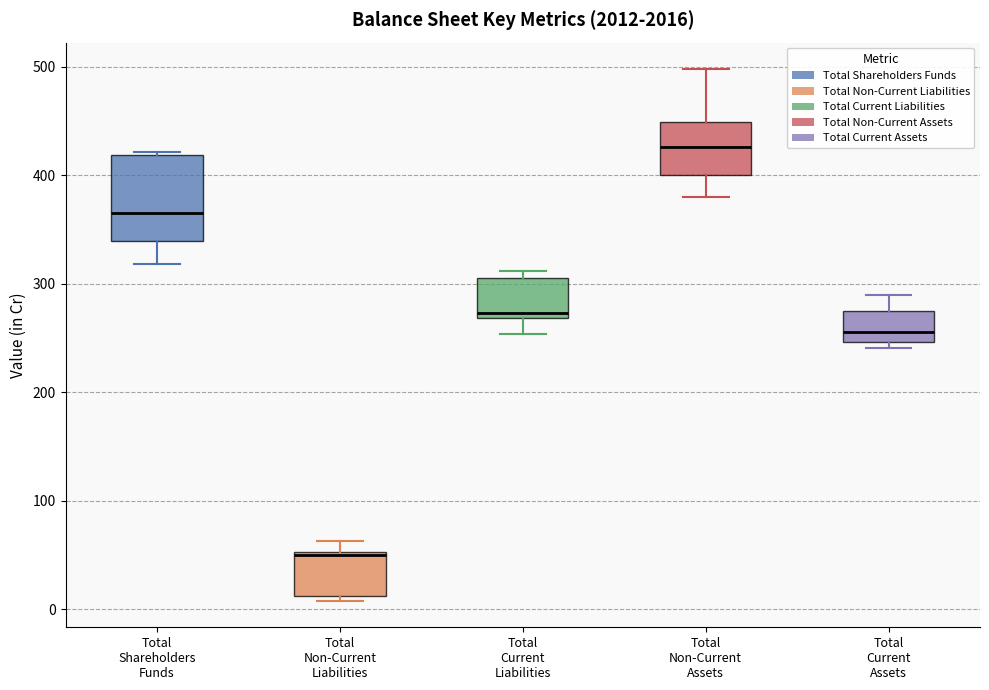

Comparing the boxes themselves (not the whiskers), which one is the tallest?

Total Shareholders Funds